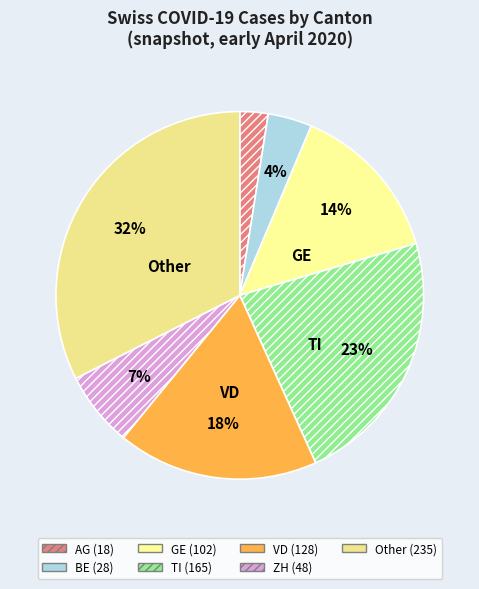

How many segments does this pie chart have?

7